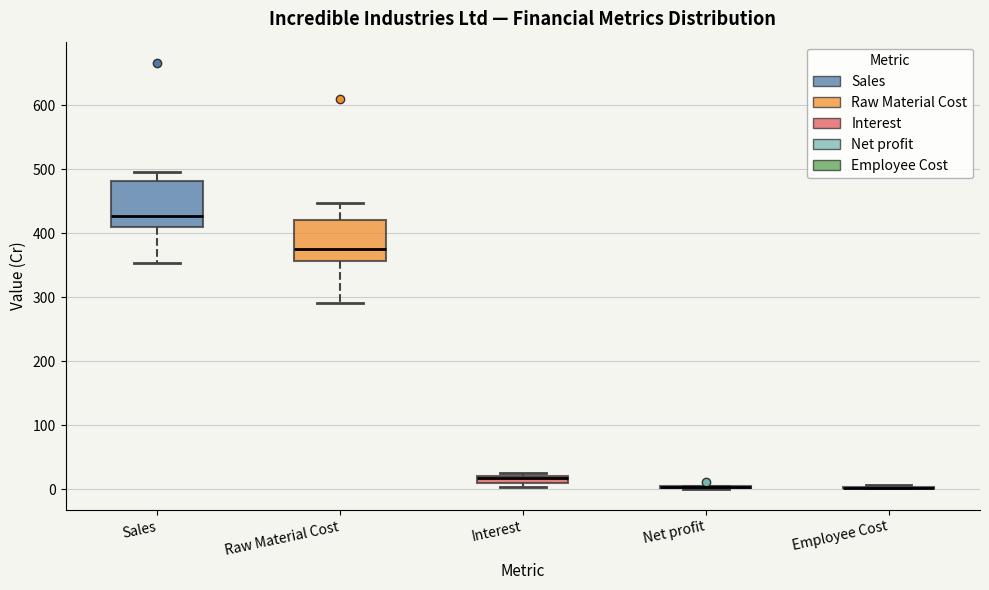

Where does the upper whisker of the box for Raw Material Cost end on the y-axis? The values are not printed on the chart, so give them approximately, as read against the axis.

450